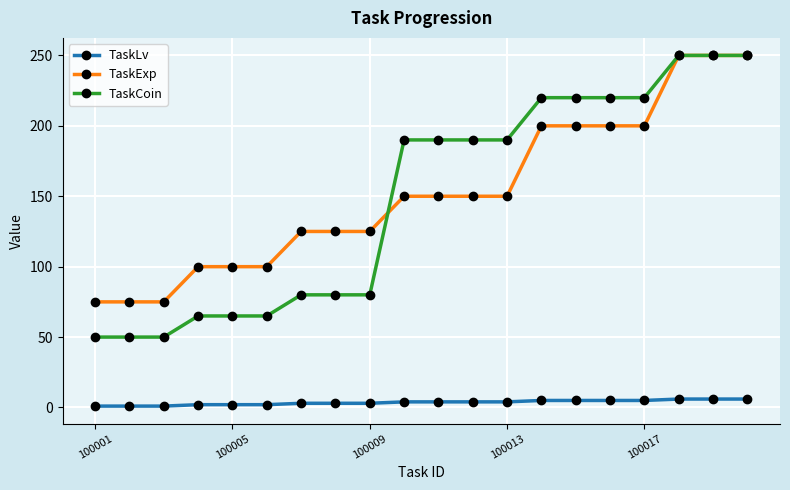

Which series has the widest spread of values?

TaskCoin